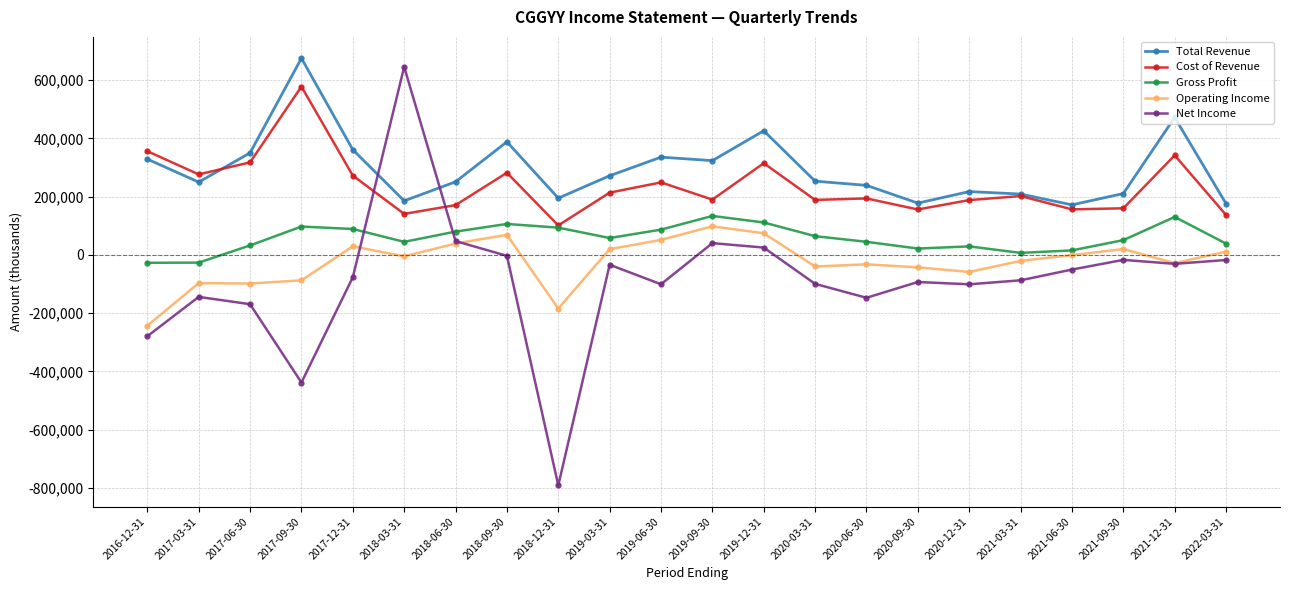

Where does the Operating Income series first go above -5100?

2017-12-31